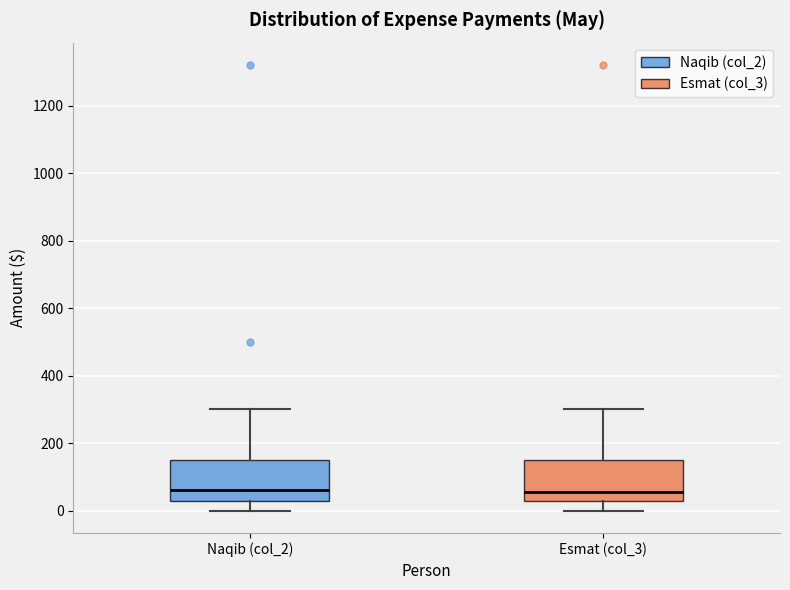

Where is the lower edge of the box for Naqib (col_2) on the y-axis? The values are not printed on the chart, so give them approximately, as read against the axis.

20